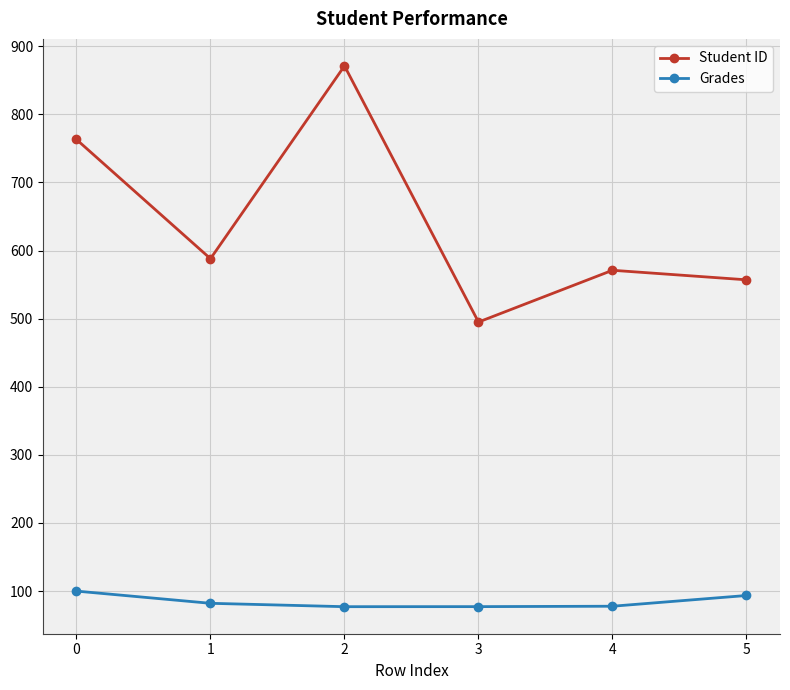

True or false: Grades and Student ID cross at least once.

False